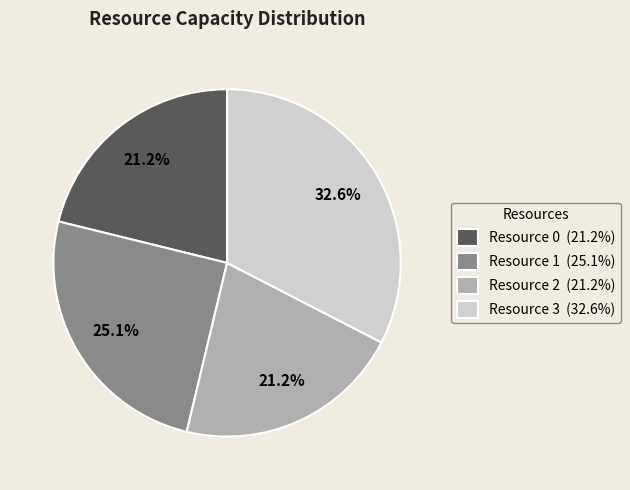

What portion of the pie excludes Resource 0?

78.8%